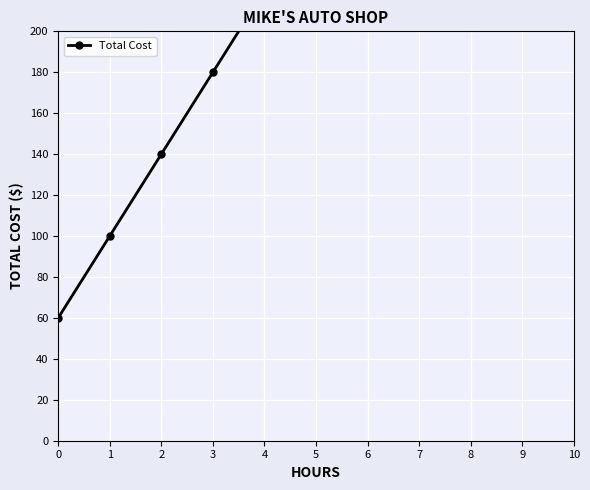

What is the sum of the values at 4 and 5?

480